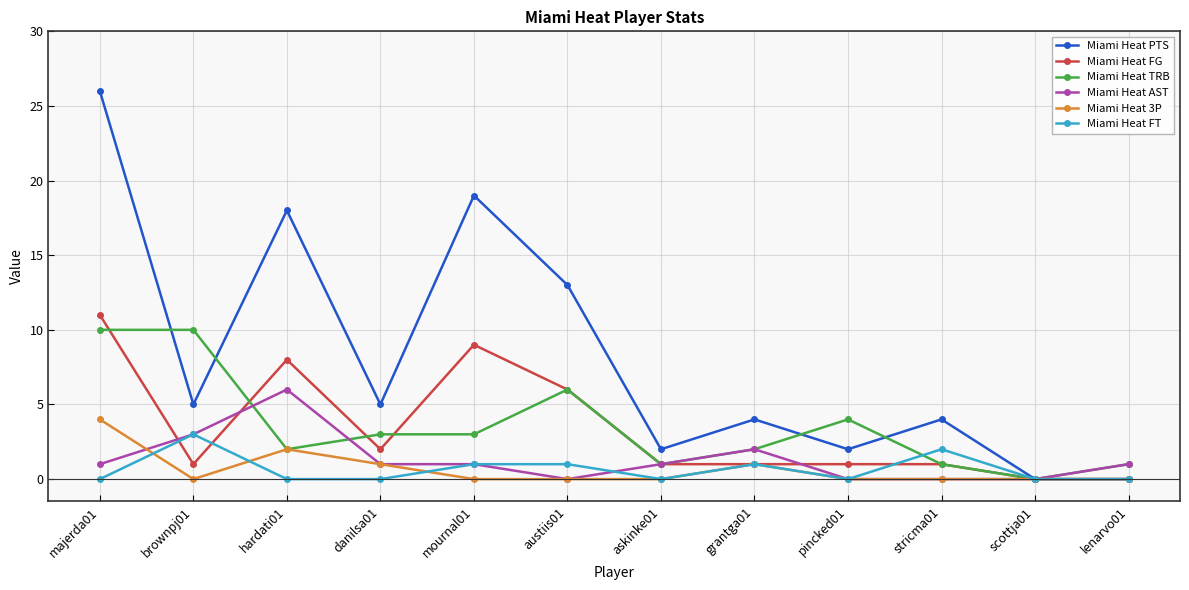

What are all the series names shown in the legend?

Miami Heat PTS, Miami Heat FG, Miami Heat TRB, Miami Heat AST, Miami Heat 3P, Miami Heat FT